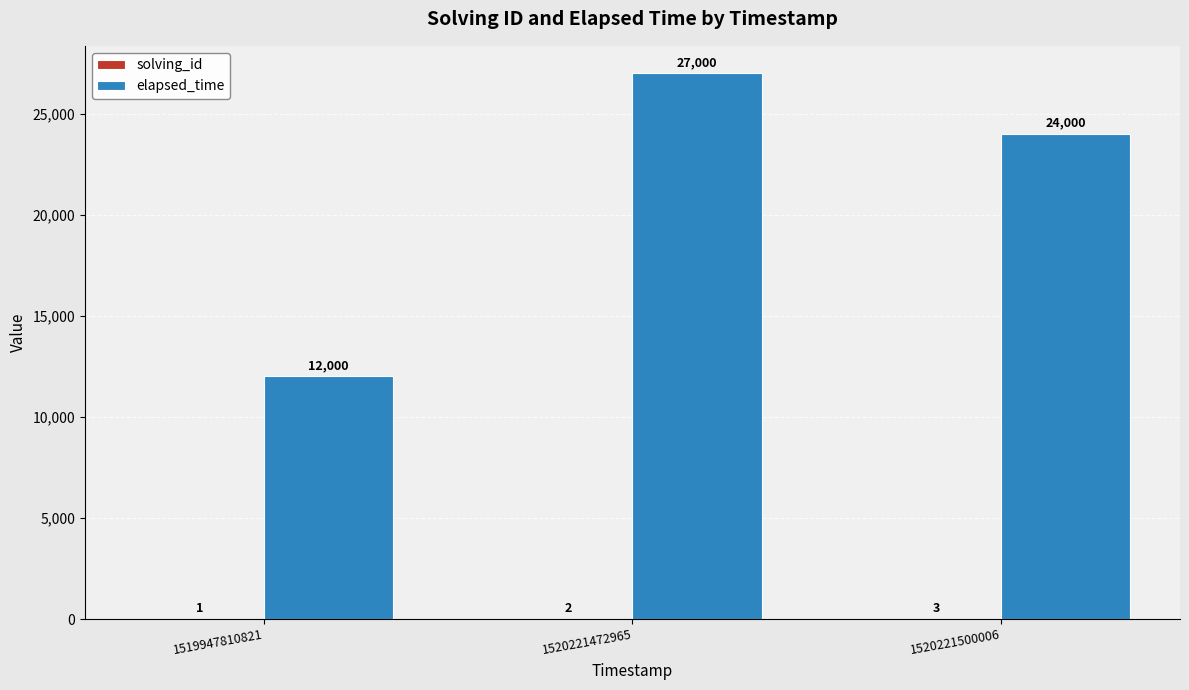

Which series has the largest total across all categories?

elapsed_time